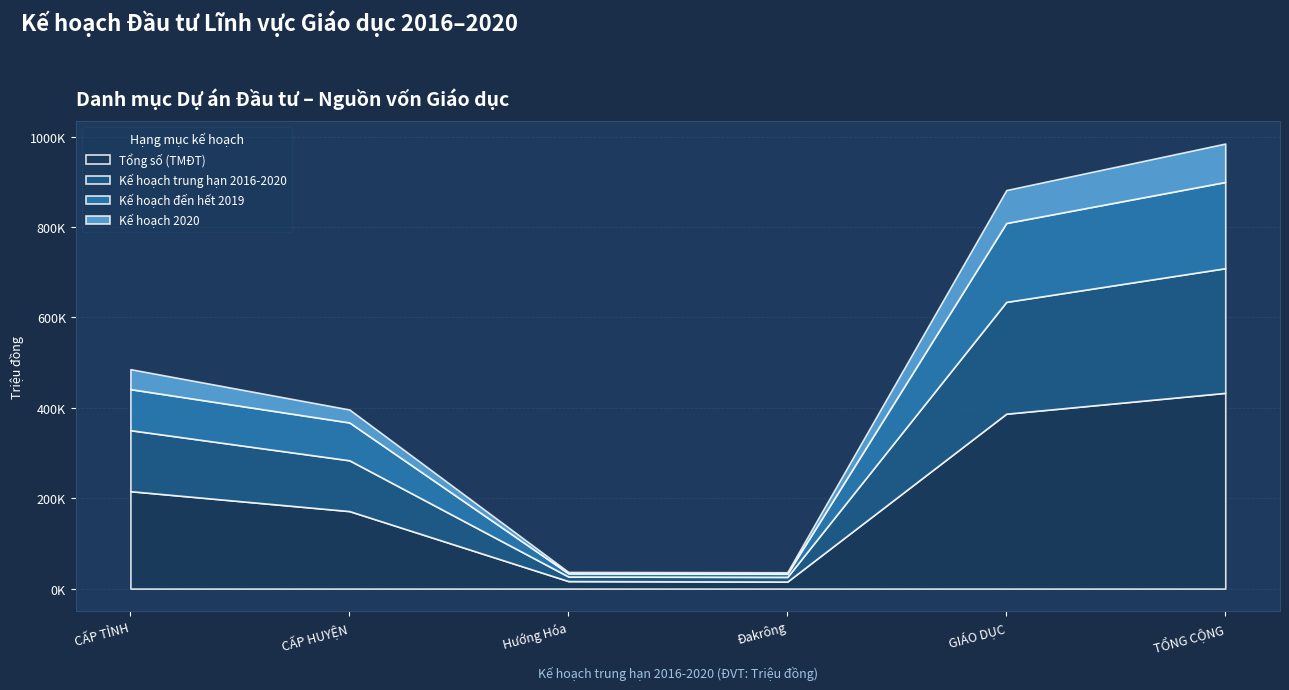

True or false: Kế hoạch 2020 has a value of 85000.0 at TỔNG CỘNG.

True